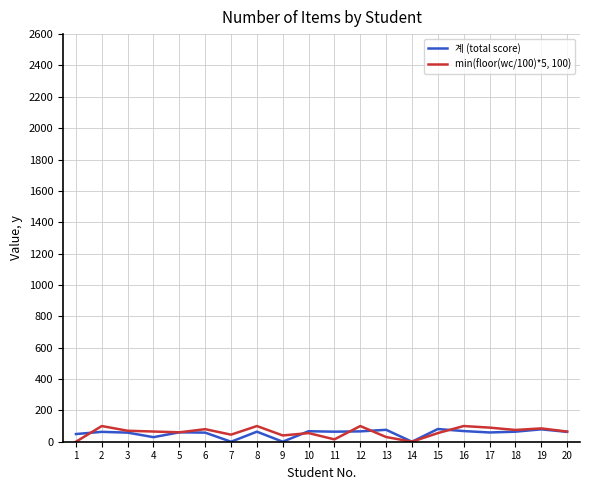

Between 11 and 15, which series saw the biggest shift?

min(floor(wc/100)*5, 100)